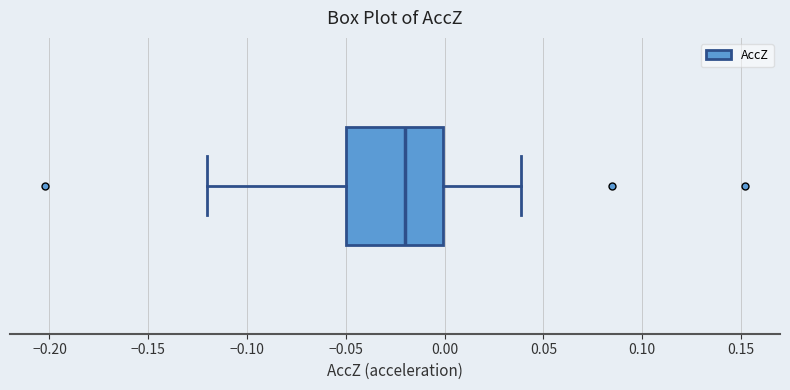

Transcribe this box plot: give where the median line is, the range the box spans, and where the two whiskers end, as read against the x-axis. The values are not printed on the chart, so give them approximately, as read against the axis.

median -0.02, box -0.05 to 0.00, whiskers -0.12 to 0.04